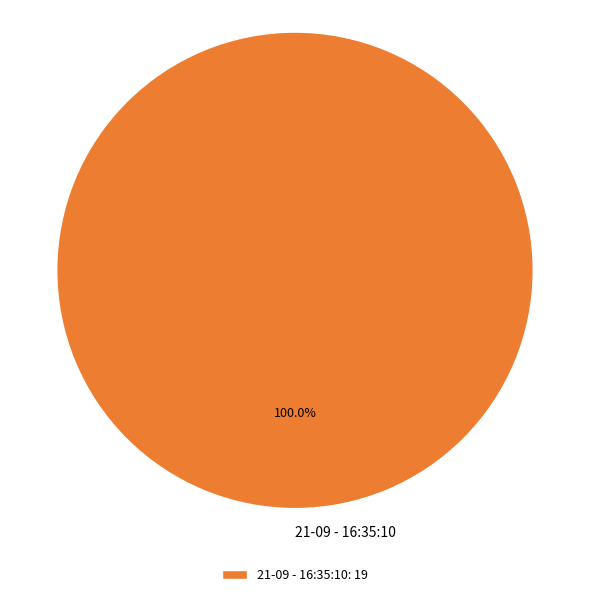

Is there any slice that represents more than half of the pie?

Yes